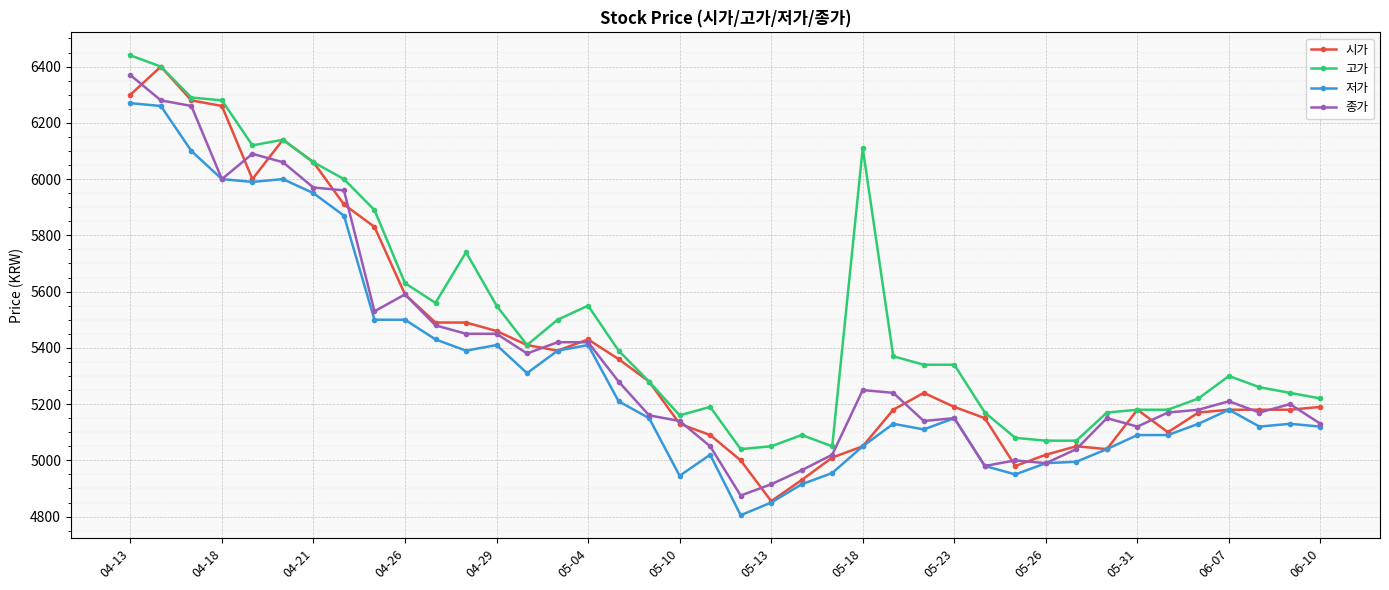

What is the sum of all 시가 values?

216175